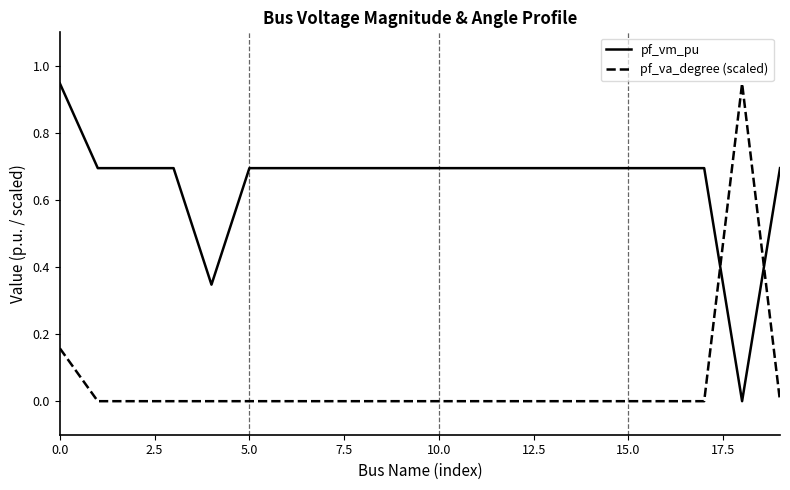

Rank the series by their average value, from lowest to highest.

pf_va_degree (scaled), pf_vm_pu